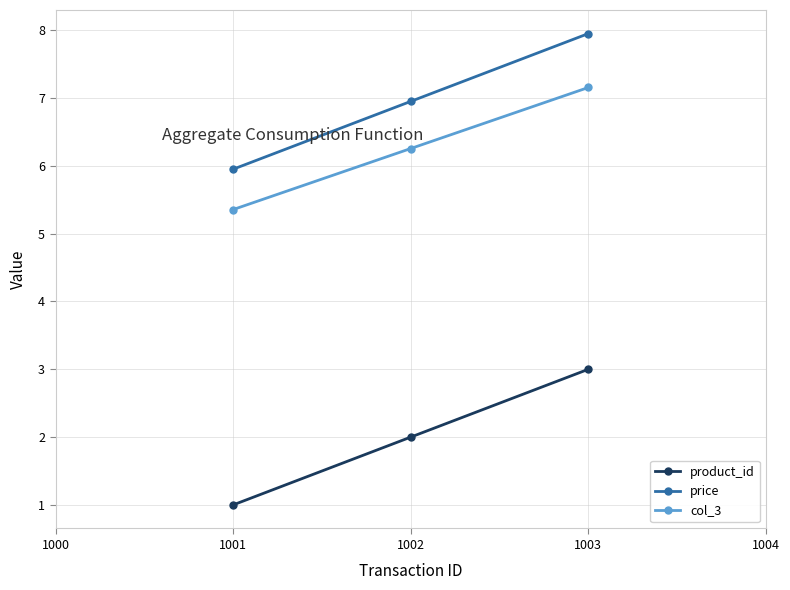

How many values in the product_id series are below 2?

1